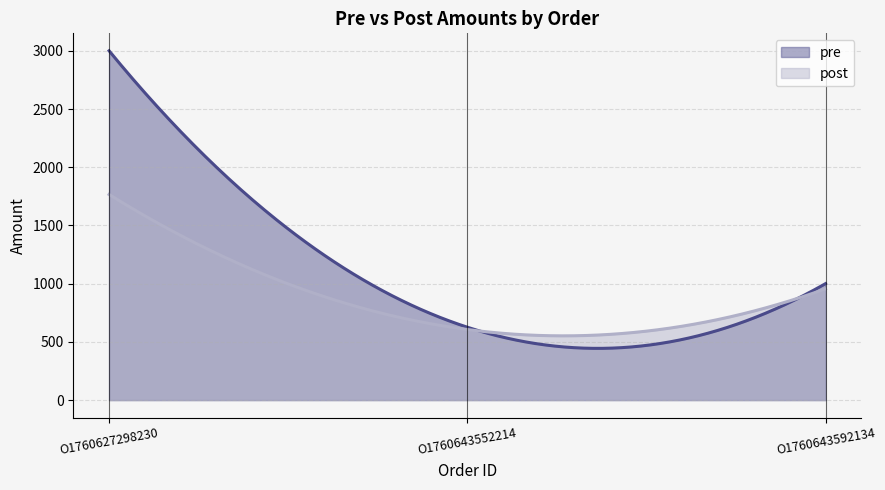

What is the sum of the post values at O1760643552214 and O1760627298230?

2372.0